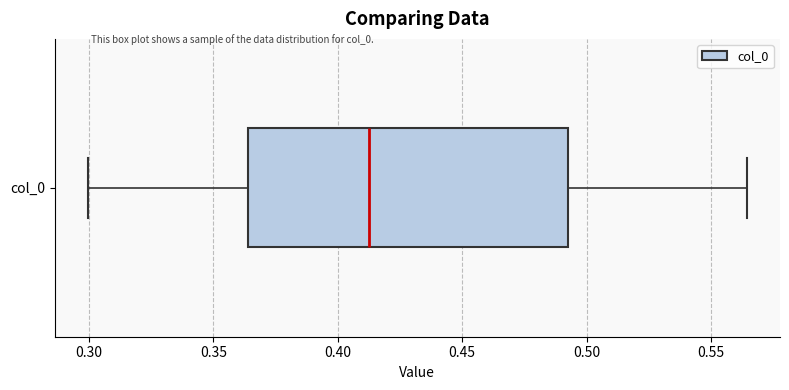

Read this box plot against the x-axis: the position of the median line, the range covered by the box, and the ends of both whiskers. The values are not printed on the chart, so give them approximately, as read against the axis.

median 0.410, box 0.365 to 0.490, whiskers 0.300 to 0.565